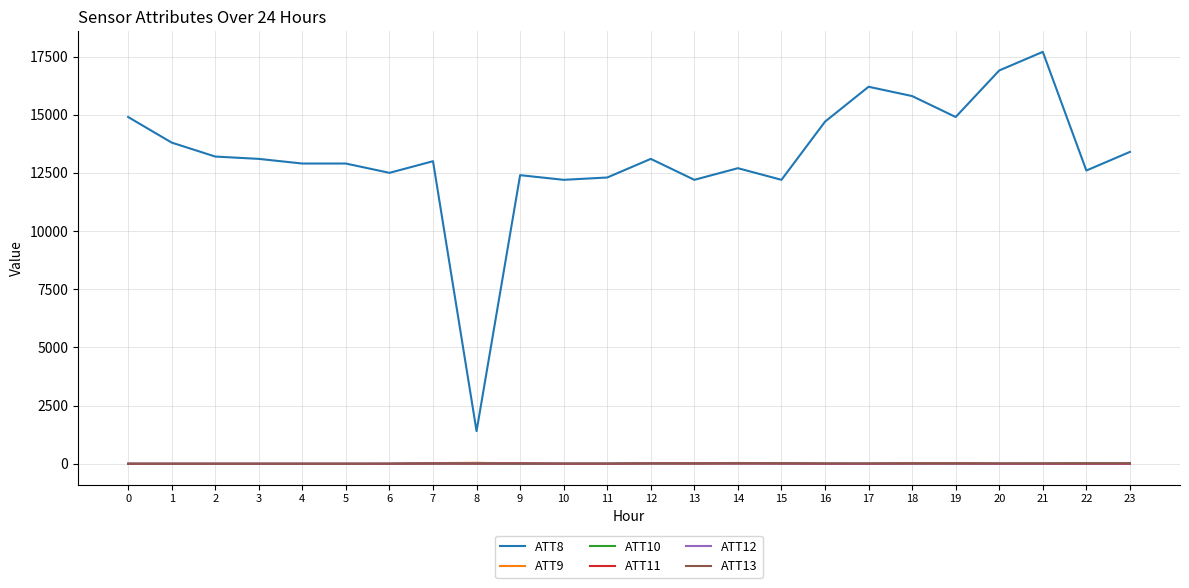

What is the maximum value shown in the chart?

17700.0